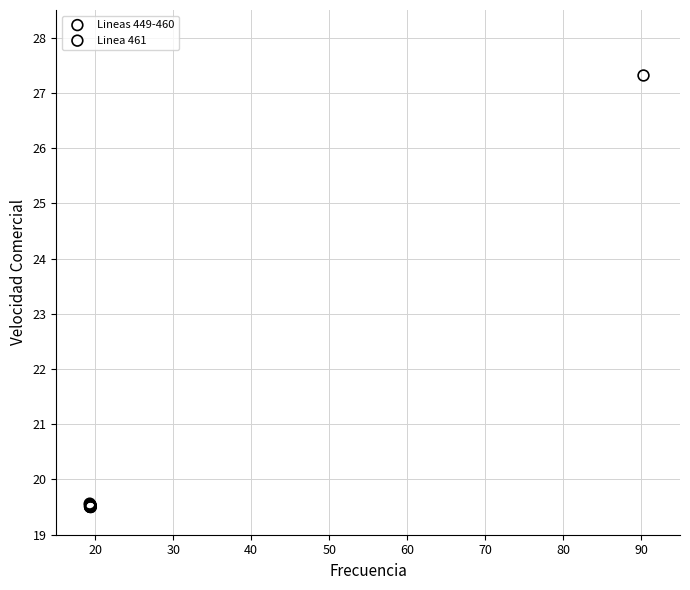

What are all the series names shown in the legend?

Lineas 449-460, Linea 461